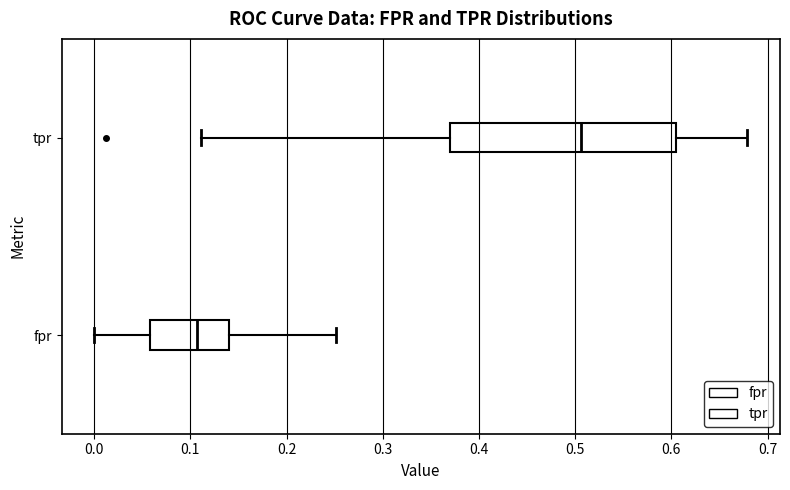

Which box has the furthest to the left median line?

fpr